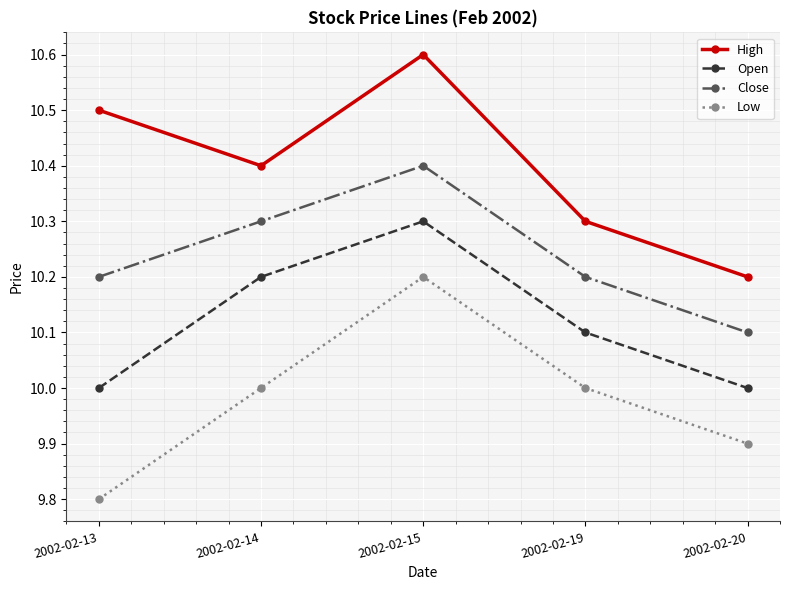

What is the difference between the maximum and minimum values in the Close series?

0.3